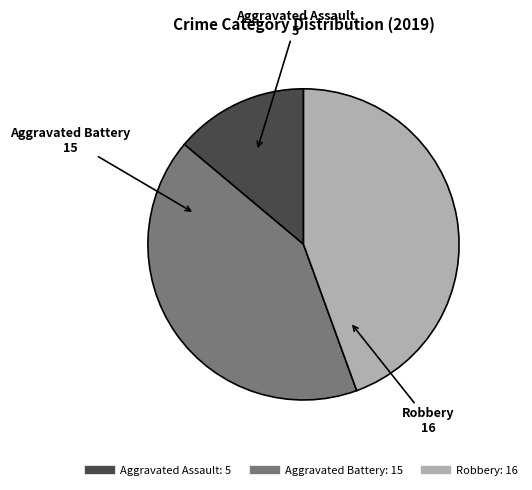

Which has a higher value, Aggravated Battery or Robbery?

Robbery